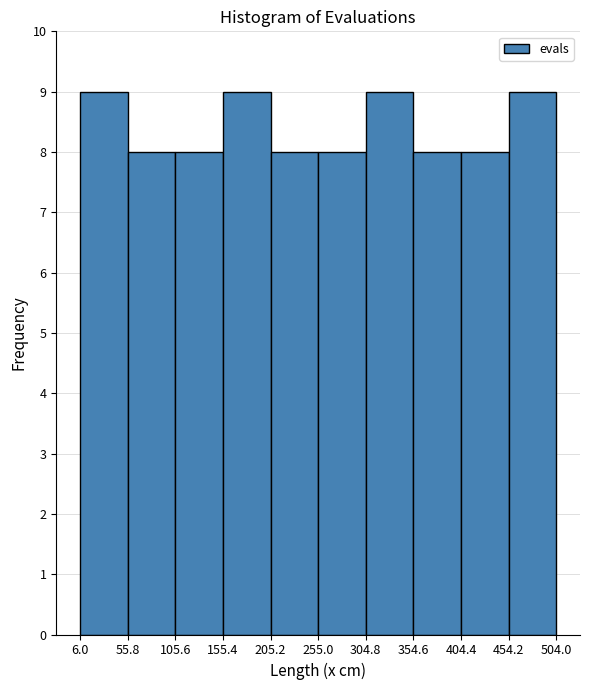

Reading left to right, list every bar in this chart as the range it spans on the x-axis followed by its height. The values are not printed on the chart, so give them approximately, as read against the axis.

6.0 to 55.8: 9
55.8 to 105.6: 8
105.6 to 155.4: 8
155.4 to 205.2: 9
205.2 to 255.0: 8
255.0 to 304.8: 8
304.8 to 354.6: 9
354.6 to 404.4: 8
404.4 to 454.2: 8
454.2 to 504.0: 9